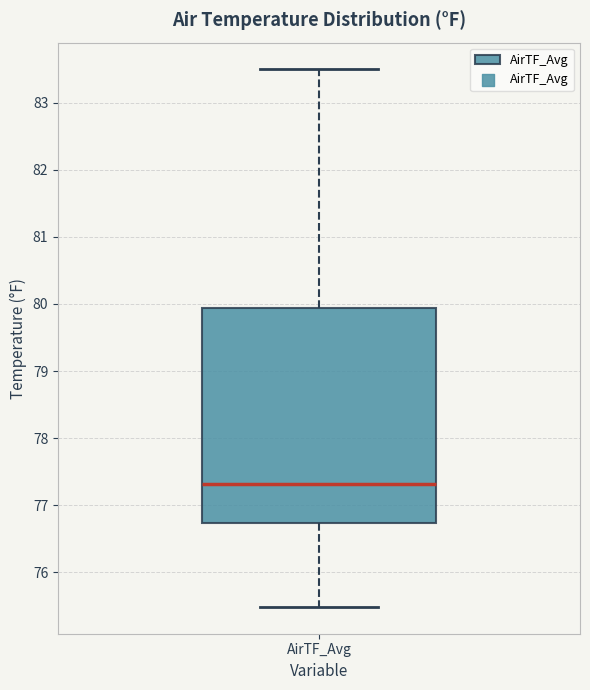

Transcribe this box plot: give where the median line is, the range the box spans, and where the two whiskers end, as read against the y-axis. The values are not printed on the chart, so give them approximately, as read against the axis.

median 77.3, box 76.7 to 79.9, whiskers 75.5 to 83.5